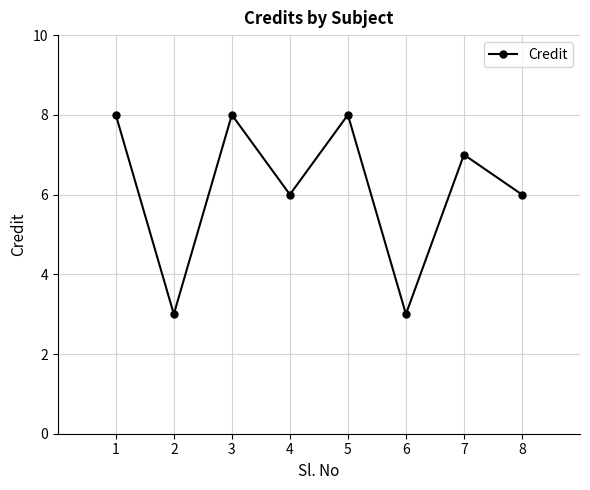

Count the number of categories in the chart.

8